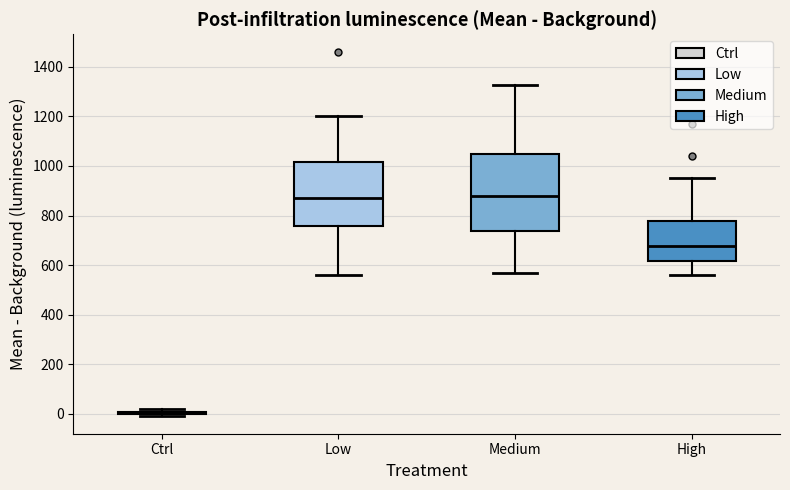

Where is the upper edge of the box for Low on the y-axis? The values are not printed on the chart, so give them approximately, as read against the axis.

1020